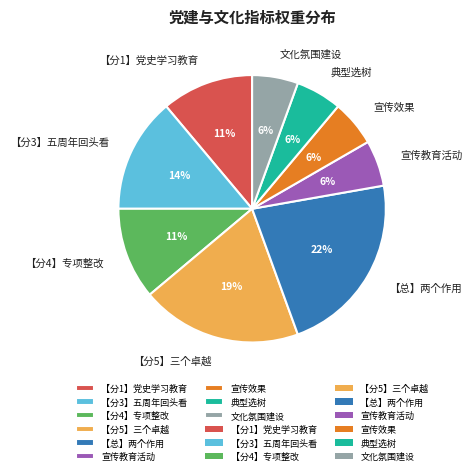

True or false: 文化氛围建设 accounts for 1% of the total.

False